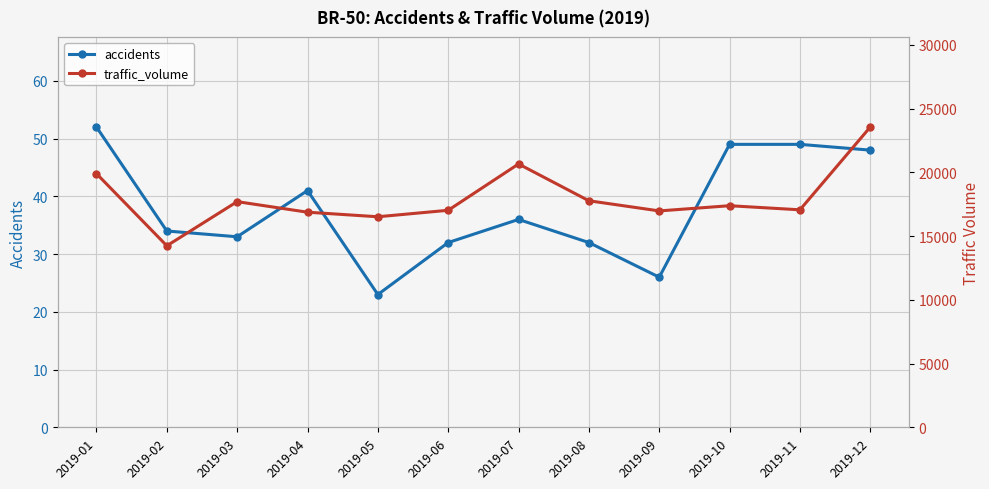

True or false: traffic_volume and accidents intersect in this chart.

False